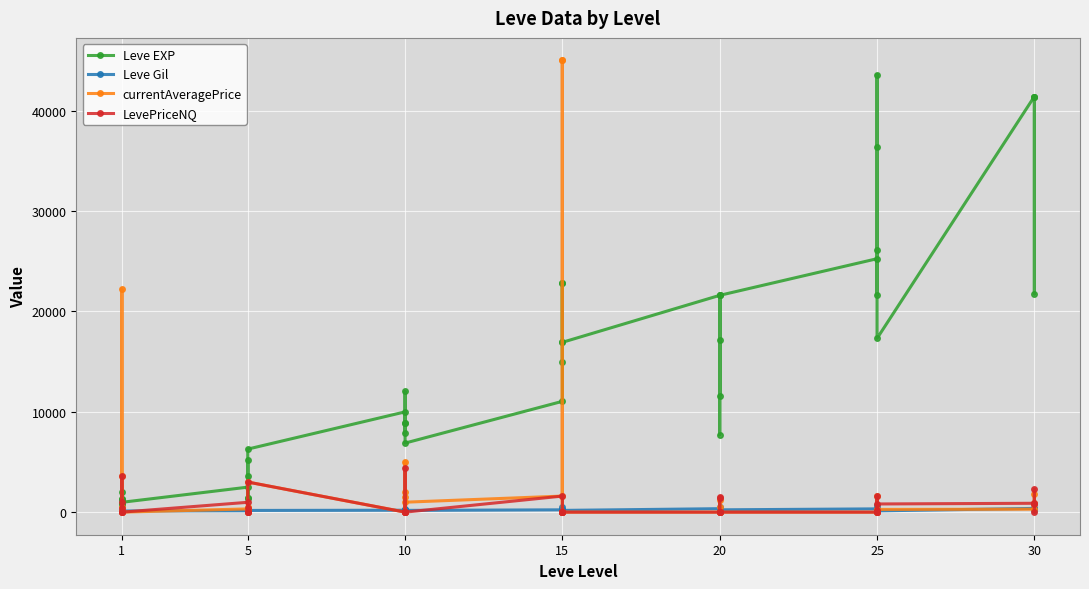

What are all the series names shown in the legend?

Leve EXP, Leve Gil, currentAveragePrice, LevePriceNQ